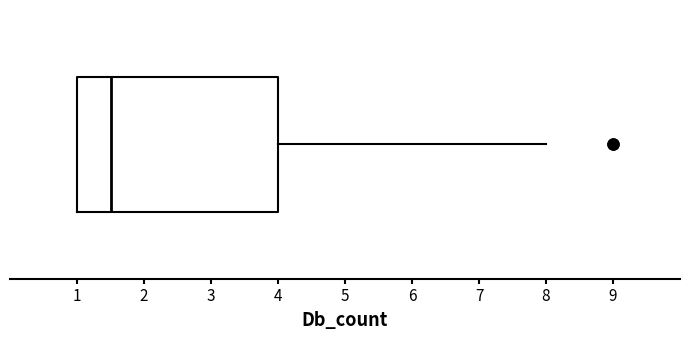

Transcribe this box plot: give where the median line is, the range the box spans, and where the two whiskers end, as read against the x-axis. The values are not printed on the chart, so give them approximately, as read against the axis.

median 1.5, box 1.0 to 4.0, whiskers 1.0 to 8.0